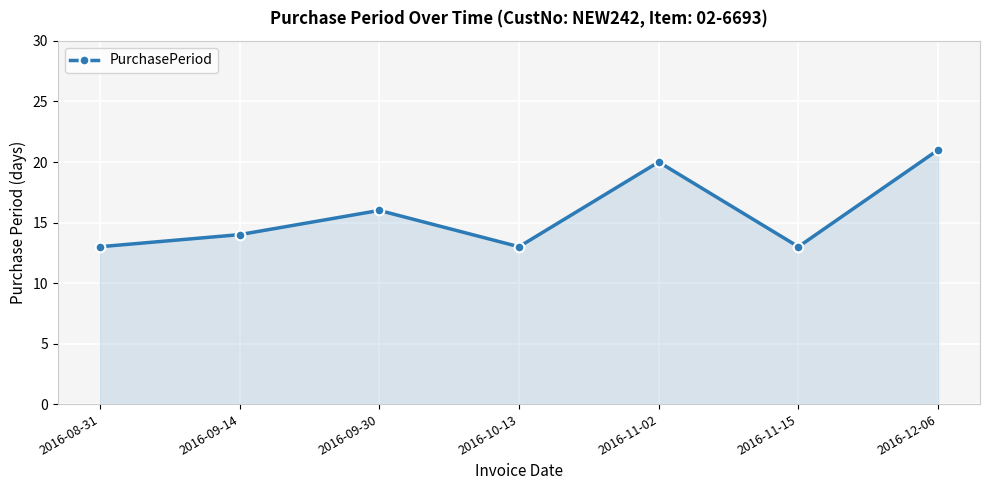

True or false: there are more than 0 points higher than both neighbors.

True